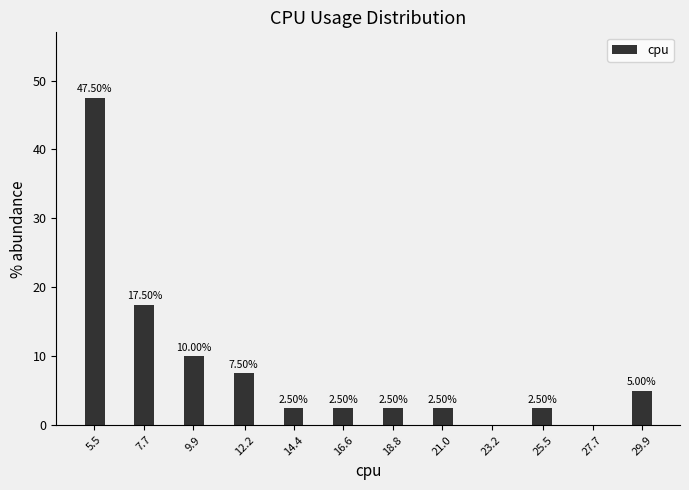

What is the sum of the values at 7.7 and 18.8?

20.0